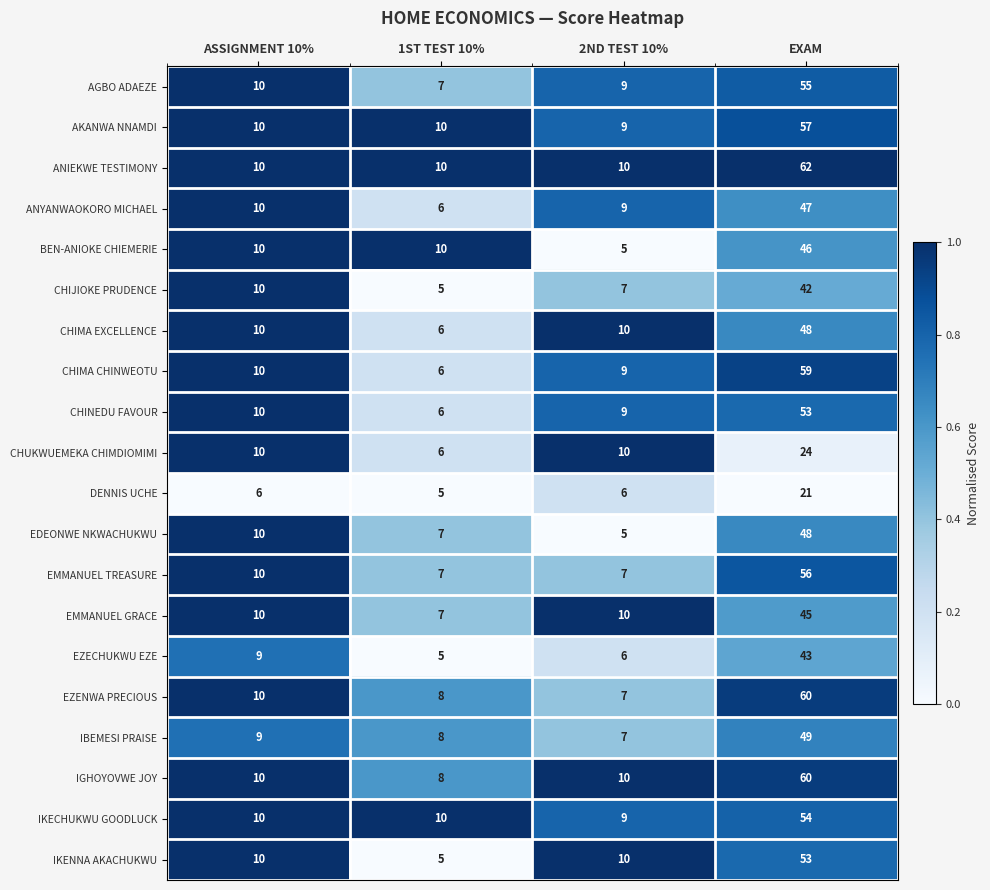

What is the greatest value displayed?

62